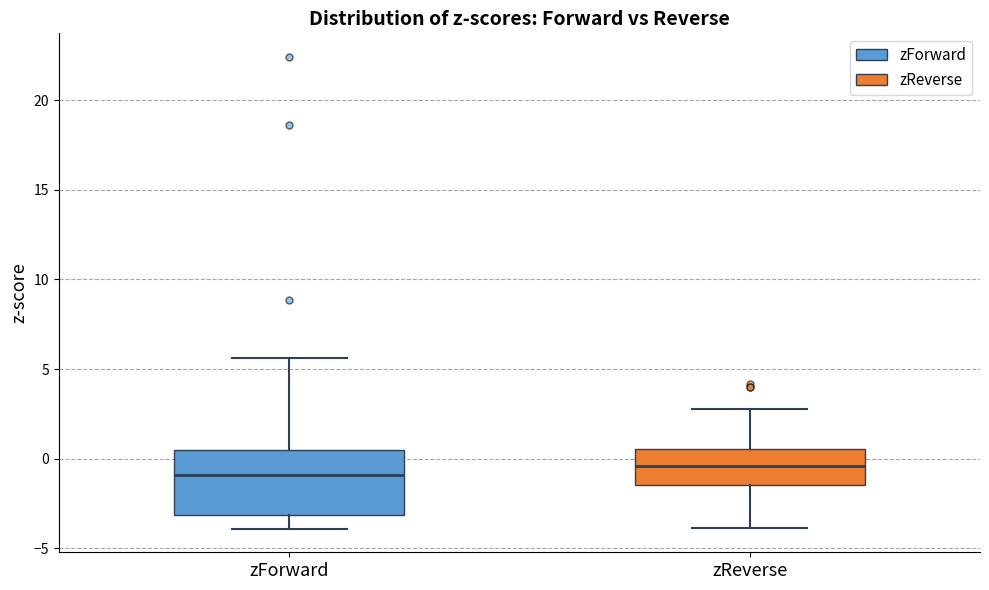

Where does the median line of the box for zReverse sit on the y-axis? The values are not printed on the chart, so give them approximately, as read against the axis.

-0.5